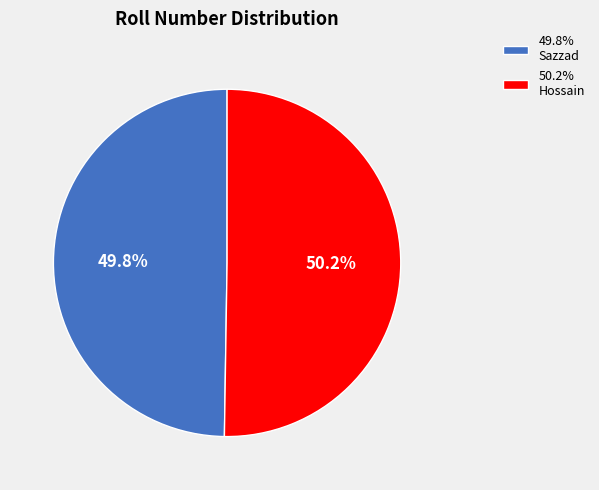

Is there a majority slice in this chart?

Yes